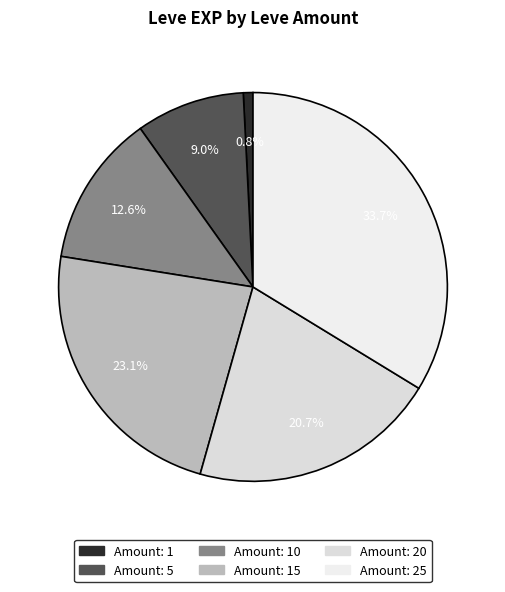

How many segments does this pie chart have?

6